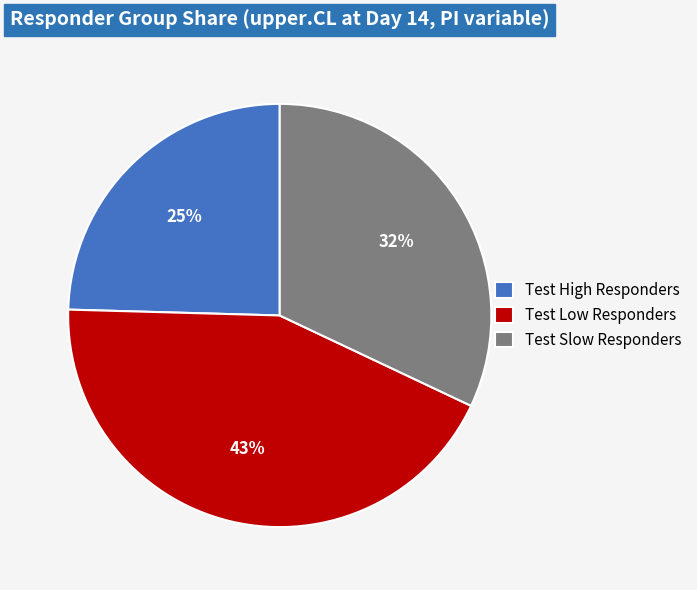

Count the number of slices in the pie.

3